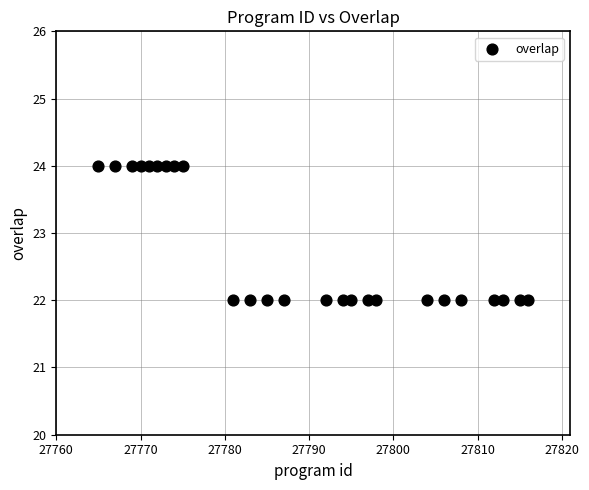

What is the range of X values (max minus min)?

51